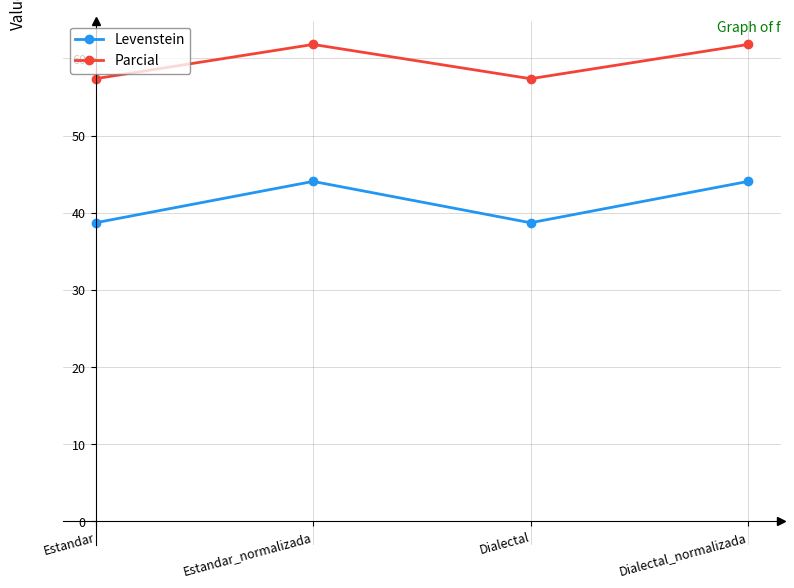

Reading left to right, what are all the values shown in this chart?

Levenstein: 38.7	44.1	38.7	44.1
Parcial: 57.4	61.8	57.4	61.8